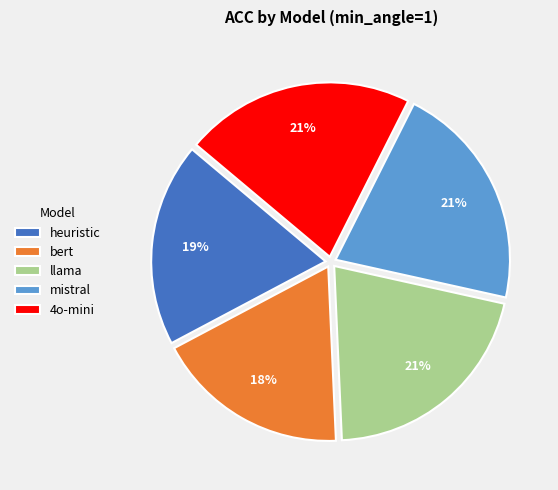

Count the number of slices in the pie.

5